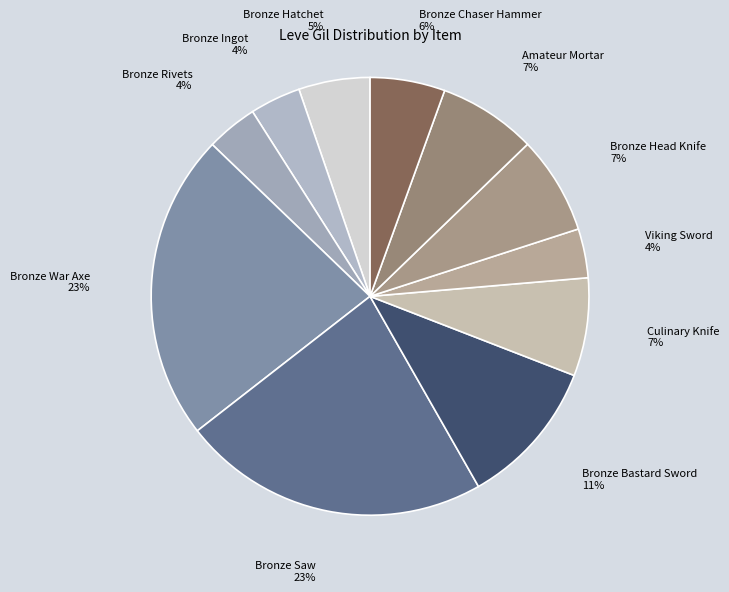

The Bronze War Axe slice represents 23% of the pie. True or false?

True